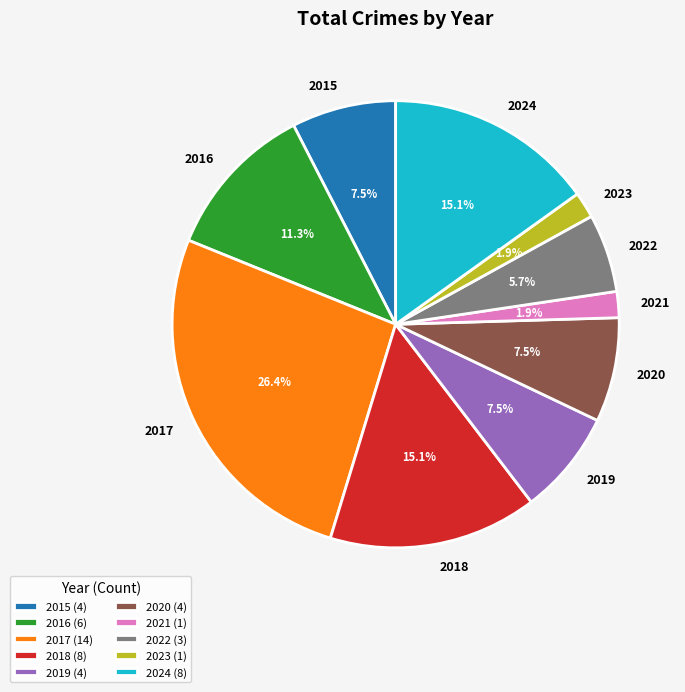

Which category has the biggest portion of the pie?

2017